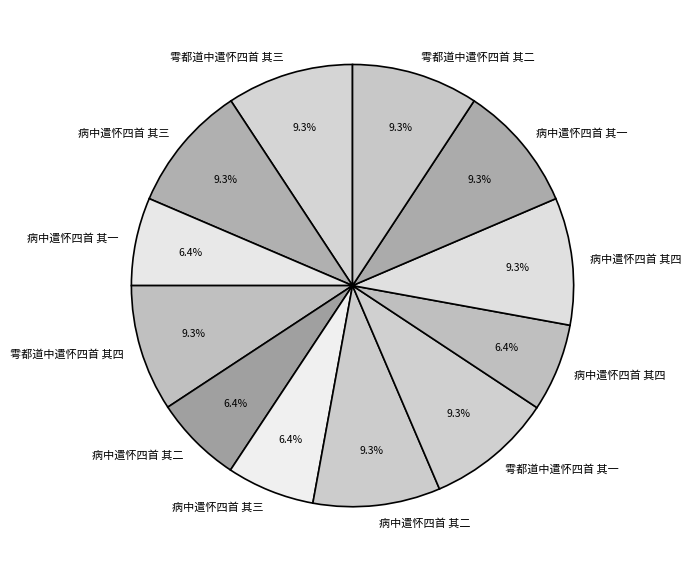

How many segments does this pie chart have?

12